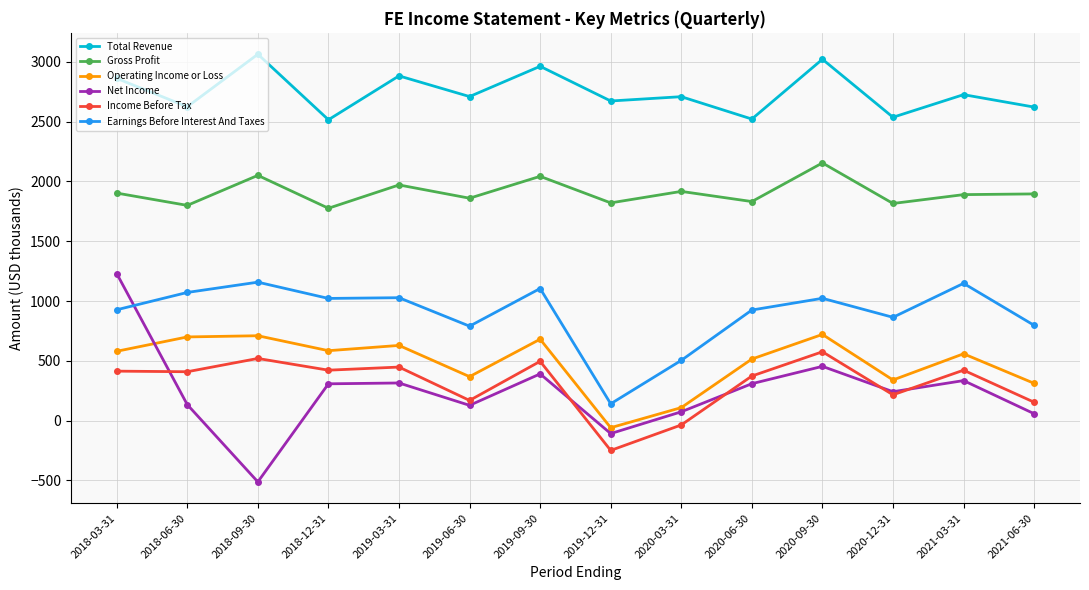

What value does the Total Revenue series have at 2018-06-30?

2625